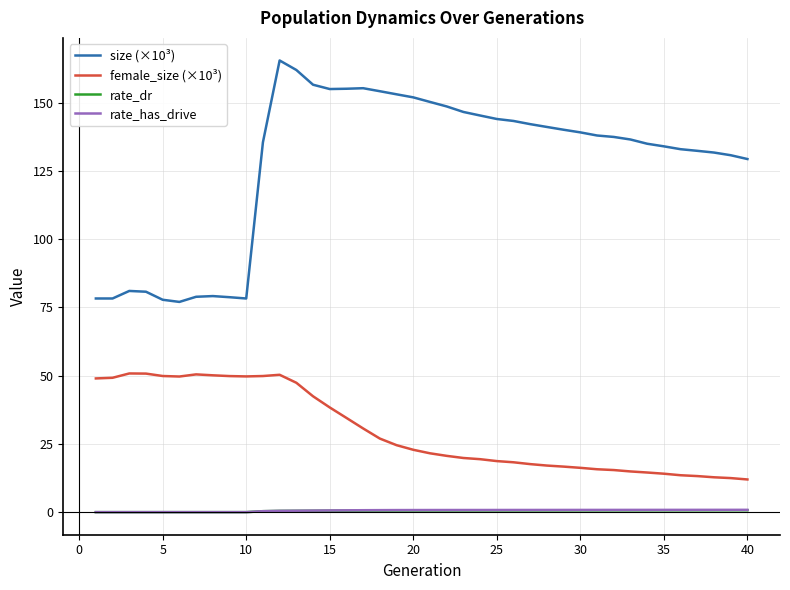

What is the minimum value for size (×10³)?

77.0